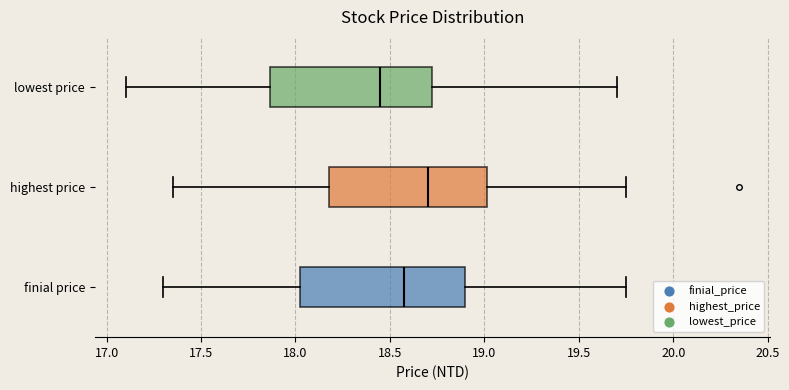

Reading bottom to top, read every box against the x-axis: the position of its median line, the range the box covers, and the ends of its whiskers. The values are not printed on the chart, so give them approximately, as read against the axis.

finial price: median 18.60, box 18.05 to 18.90, whiskers 17.30 to 19.75
highest price: median 18.70, box 18.20 to 19.00, whiskers 17.35 to 19.75
lowest price: median 18.45, box 17.85 to 18.75, whiskers 17.10 to 19.70